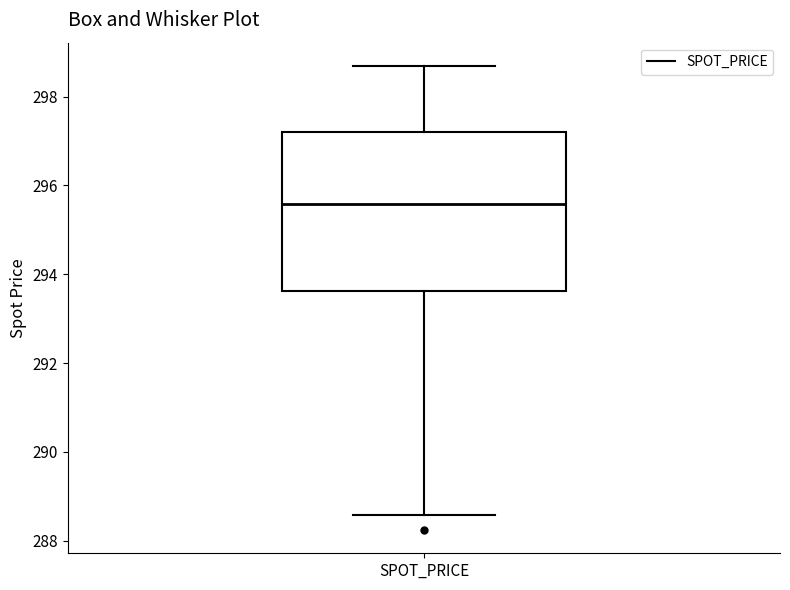

Where is the upper edge of the box for SPOT_PRICE on the y-axis? The values are not printed on the chart, so give them approximately, as read against the axis.

297.2